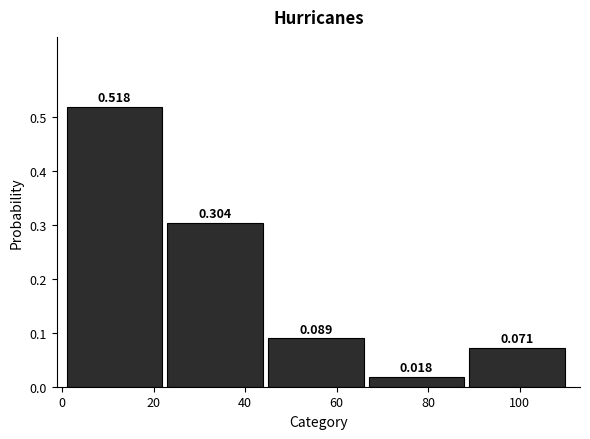

Which range on the x-axis has the tallest bar?

1 to 23